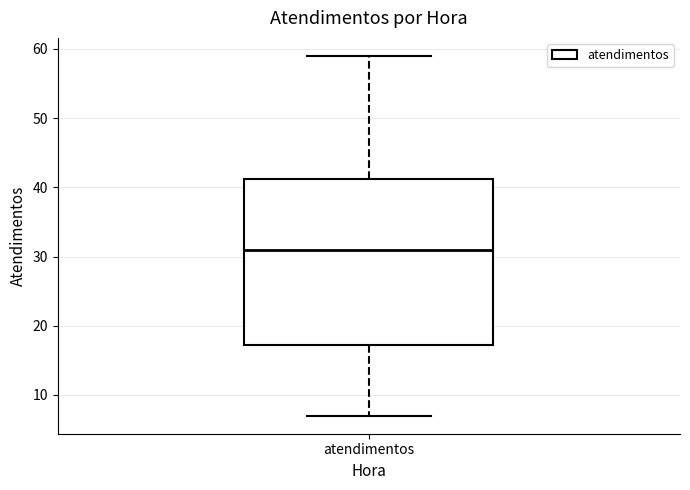

Transcribe this box plot: give where the median line is, the range the box spans, and where the two whiskers end, as read against the y-axis. The values are not printed on the chart, so give them approximately, as read against the axis.

median 31, box 17 to 41, whiskers 7 to 59